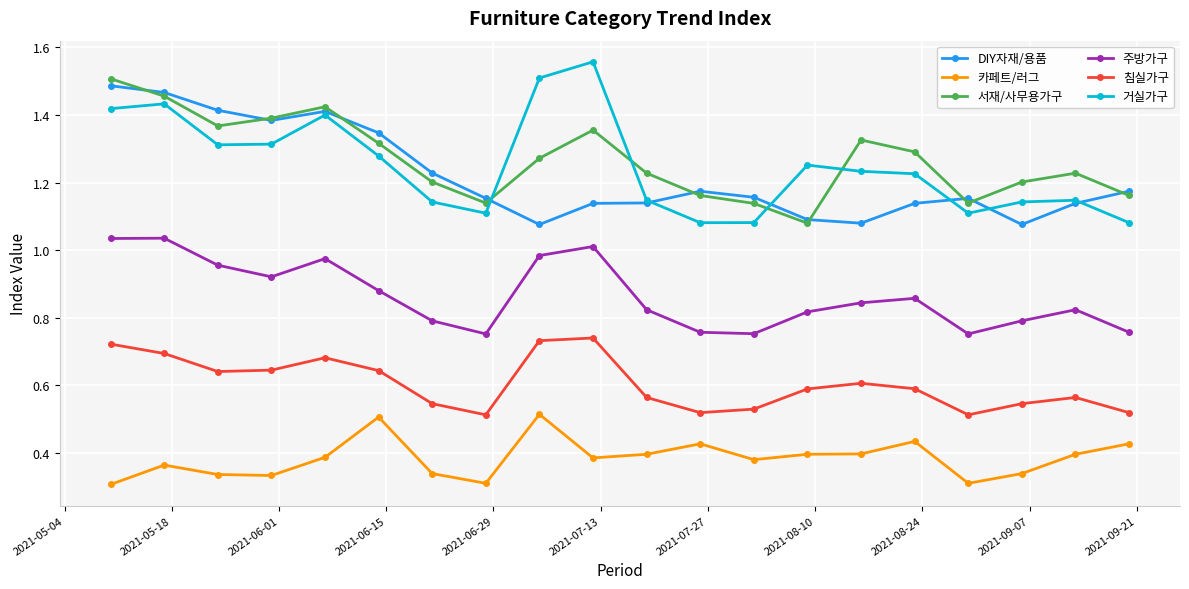

True or false: 주방가구 has more than 1 interior local peaks.

True